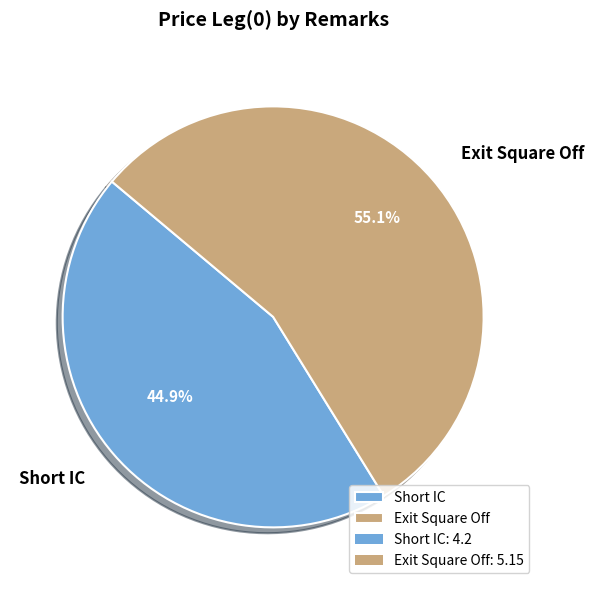

To the nearest percent, what is the difference between the Short IC and Exit Square Off slice percentages?

10%